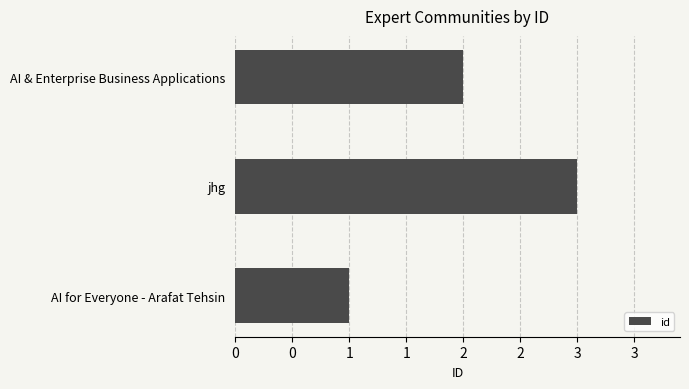

What is the difference between the second highest and minimum values?

1